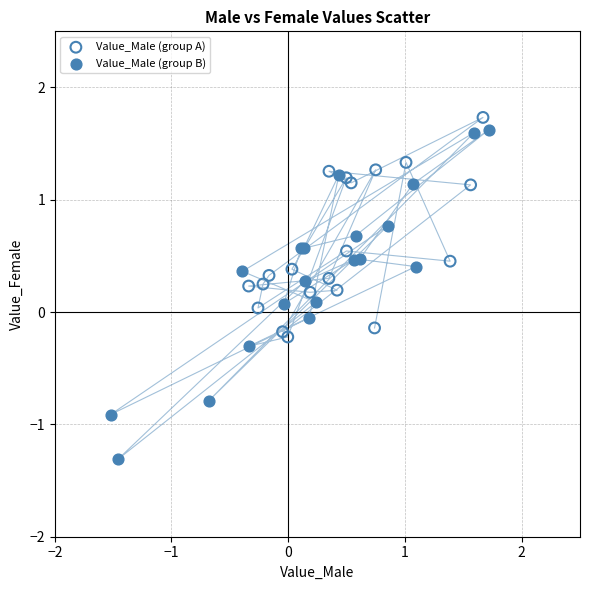

What are all the series names shown in the legend?

Value_Male (group A), Value_Male (group B)